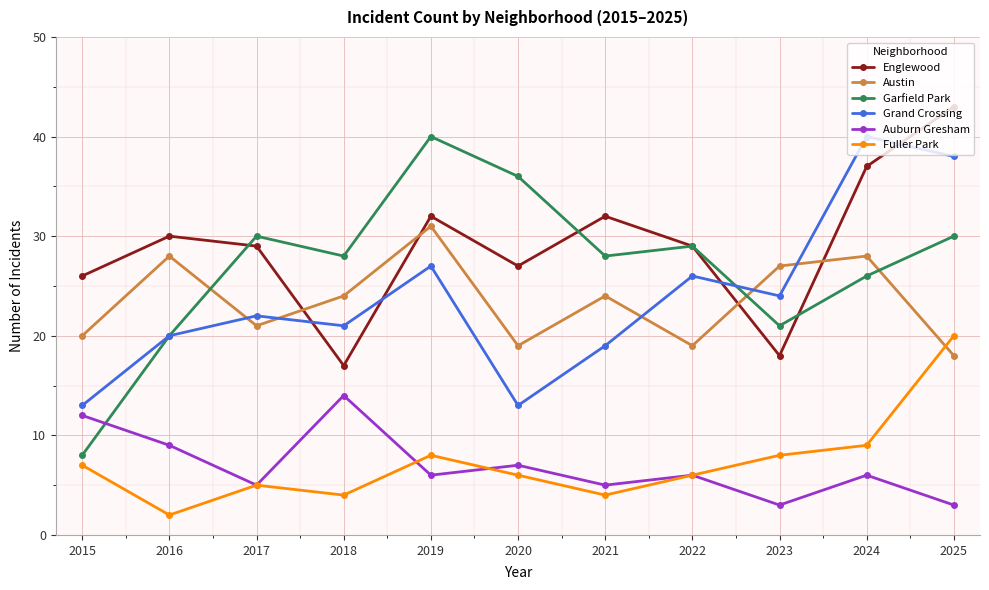

Reading left to right, list all the values displayed in this chart.

Englewood: 26	30	29	17	32	27	32	29	18	37	43
Austin: 20	28	21	24	31	19	24	19	27	28	18
Garfield Park: 8	20	30	28	40	36	28	29	21	26	30
Grand Crossing: 13	20	22	21	27	13	19	26	24	40	38
Auburn Gresham: 12	9	5	14	6	7	5	6	3	6	3
Fuller Park: 7	2	5	4	8	6	4	6	8	9	20